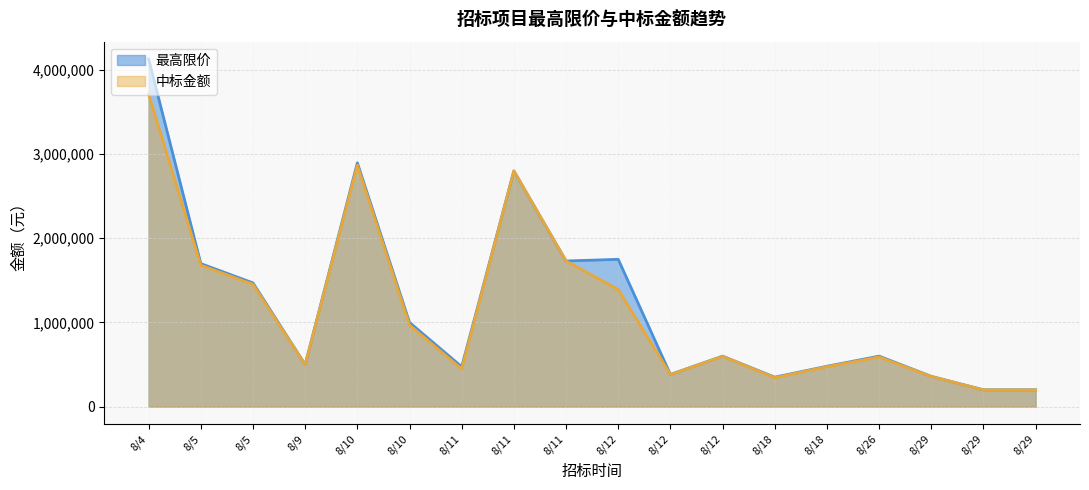

What is the value of the 中标金额 point at the 1st from the left?

3710000